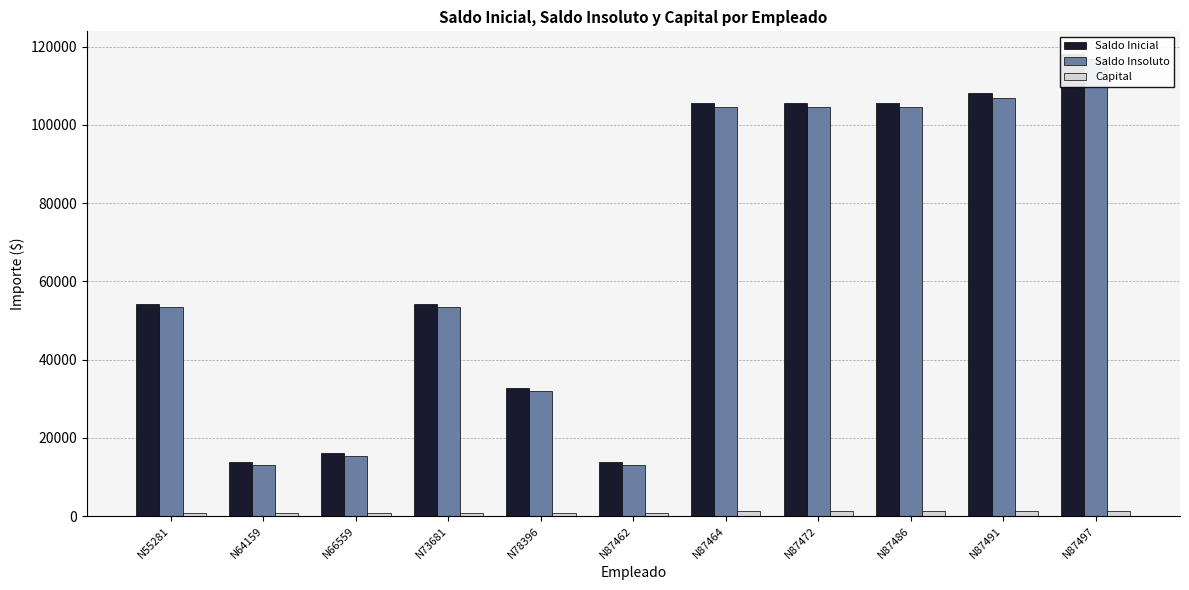

What is the difference between the Saldo Inicial values at N87464 and N78396?

72930.5